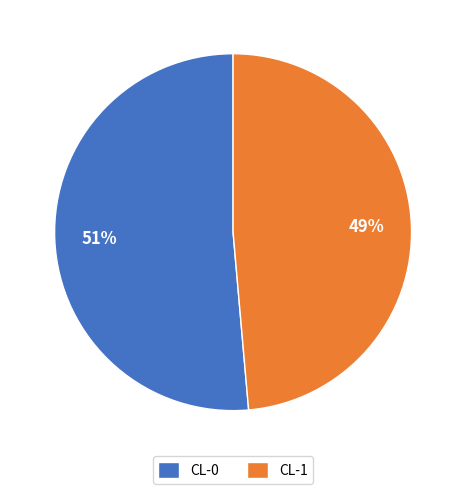

Do CL-0 and CL-1 together represent more than half of the pie?

Yes